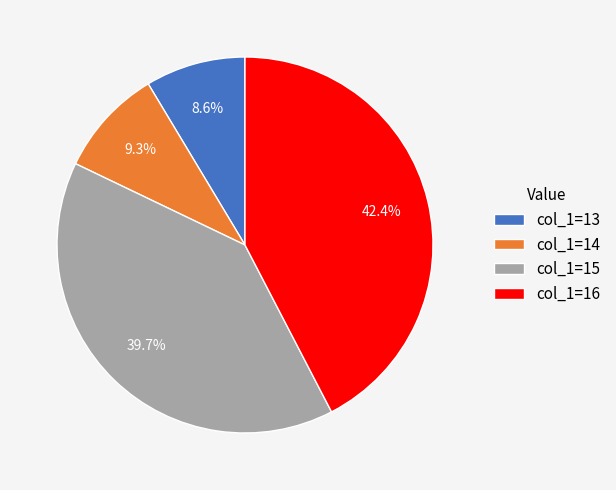

Rank the categories by value from highest to lowest.

col_1=16, col_1=15, col_1=14, col_1=13